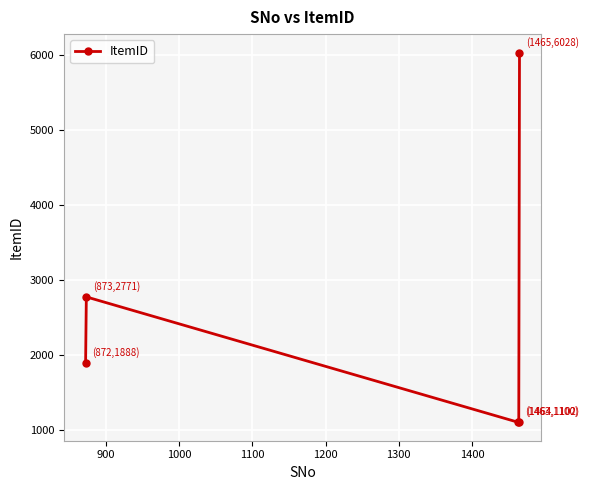

What is the smallest value displayed?

1100